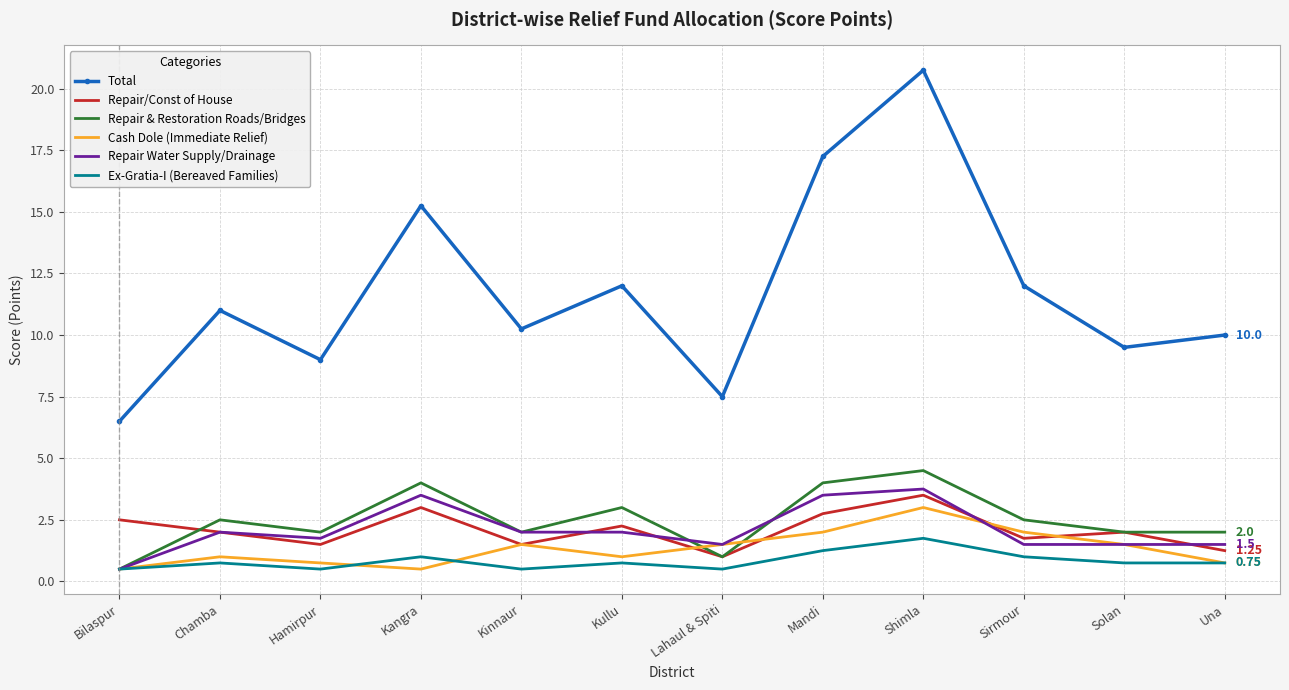

The value of Repair Water Supply/Drainage at Una is 1.5. True or false?

True